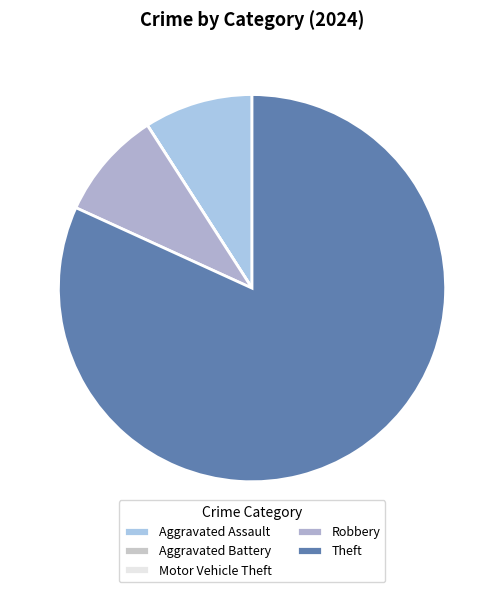

To the nearest percent, what percentage of the pie is Aggravated Assault?

9%